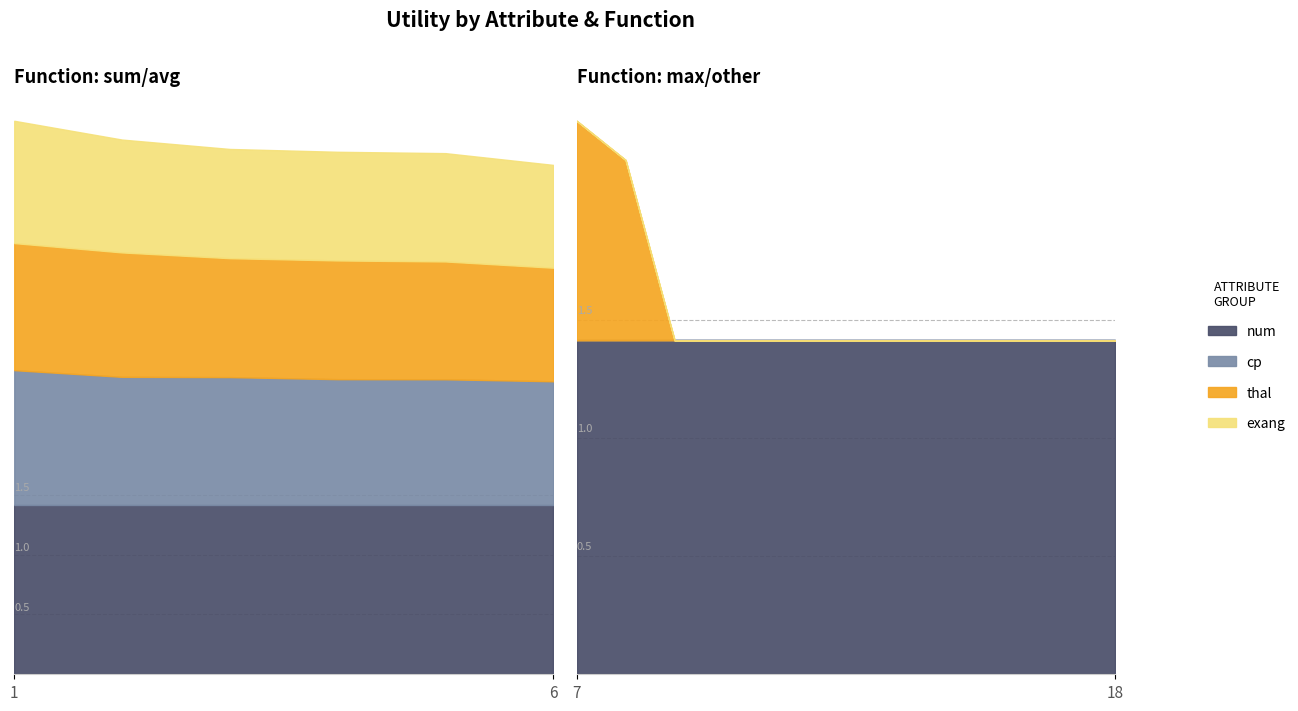

How many data points does each series have?

18